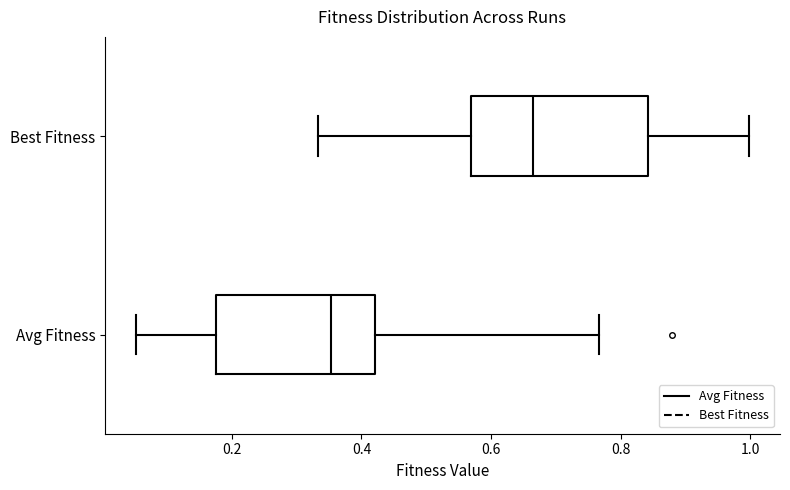

Where is the left edge of the box for Avg Fitness on the x-axis? The values are not printed on the chart, so give them approximately, as read against the axis.

0.18